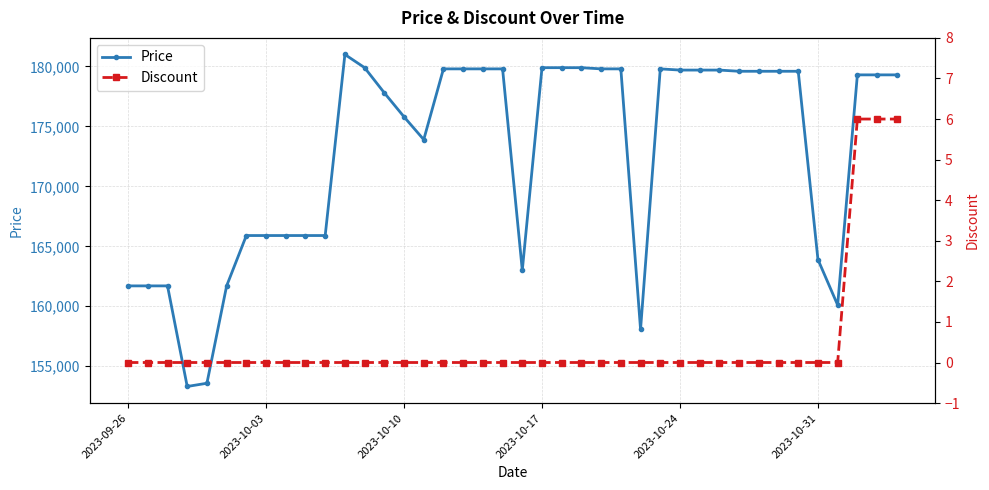

What is the highest value of the Price series?

181000